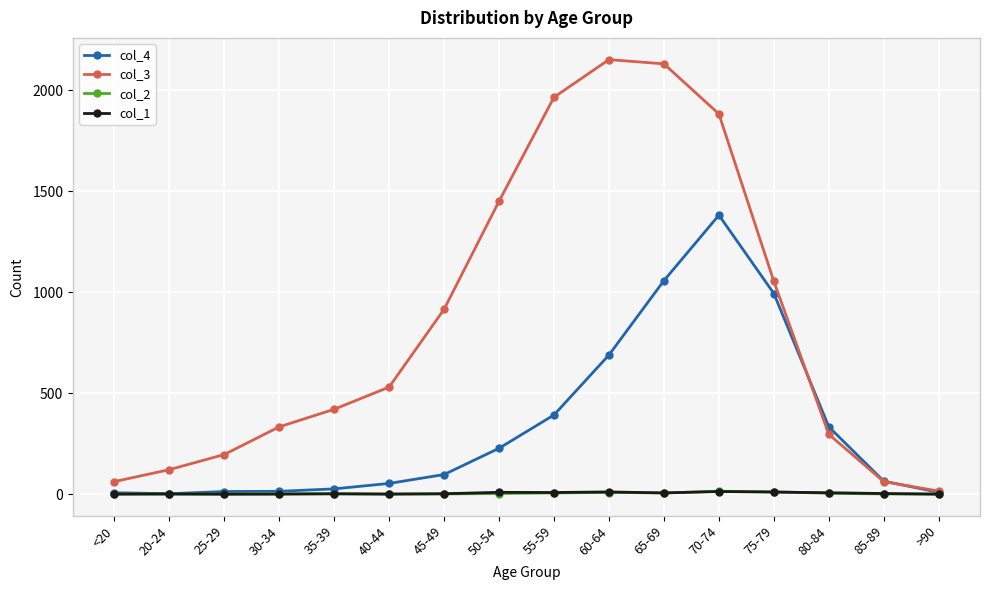

Which series has the widest spread of values?

col_3